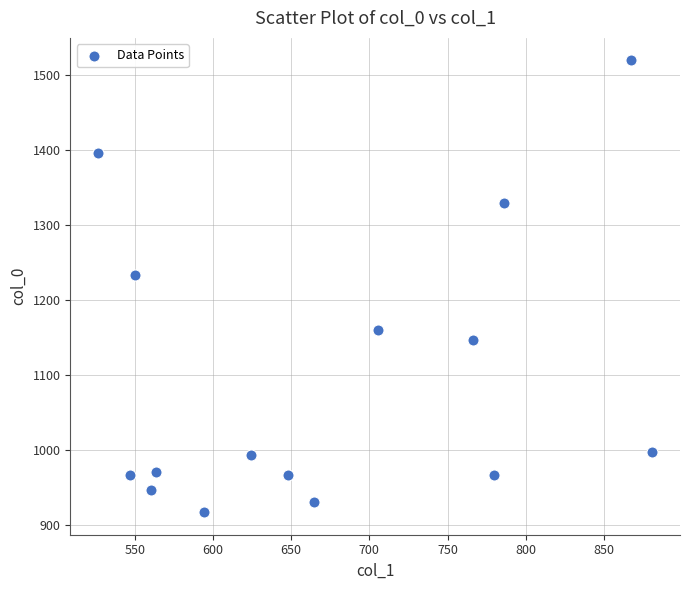

What Y value in the scatter plot is closest to 1218?

1233.3